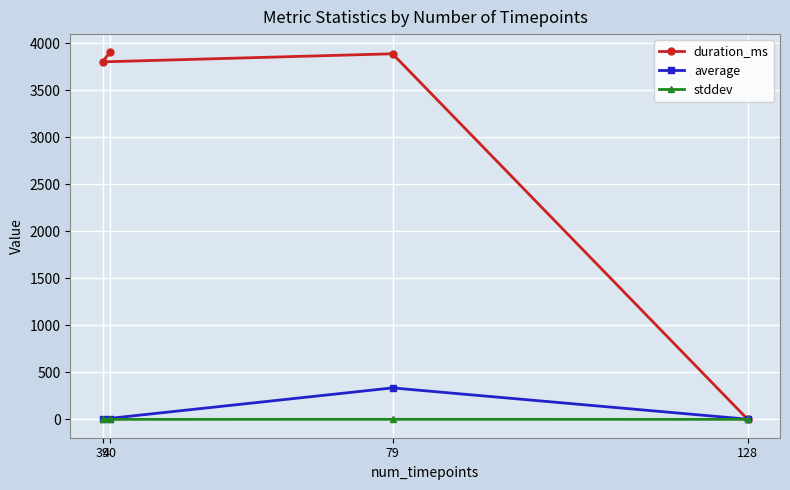

How many distinct data groups are displayed?

3